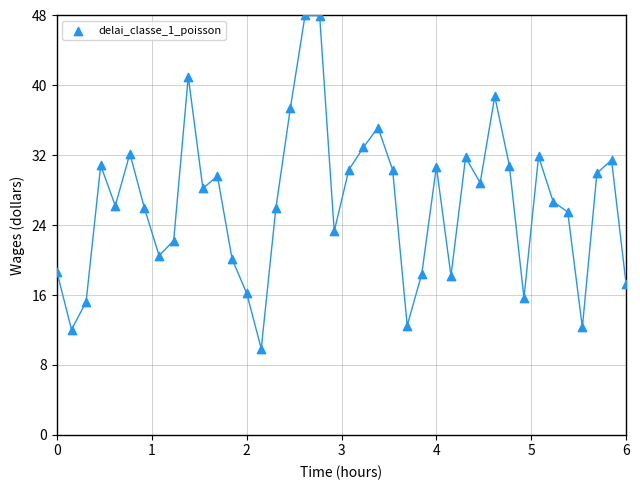

What is the range of X values (max minus min)?

6.0